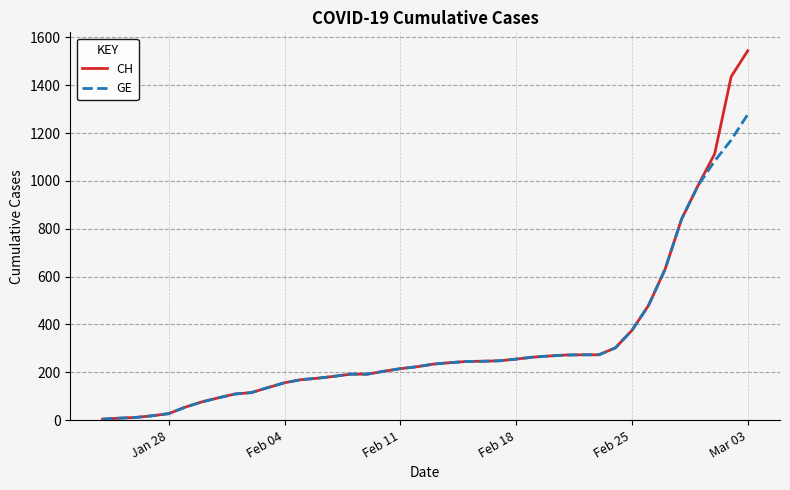

List the series in order of their peak value, highest first.

CH, GE